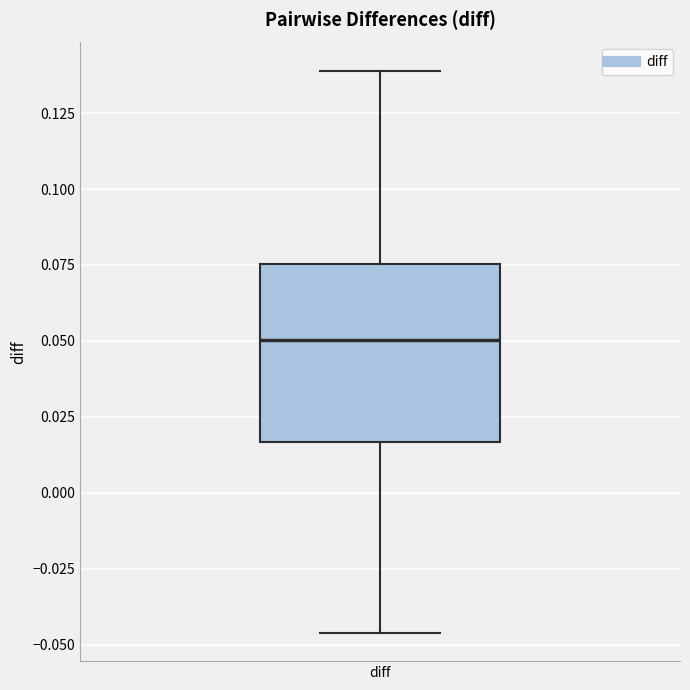

Transcribe this box plot: give where the median line is, the range the box spans, and where the two whiskers end, as read against the y-axis. The values are not printed on the chart, so give them approximately, as read against the axis.

median 0.050, box 0.015 to 0.075, whiskers -0.045 to 0.140